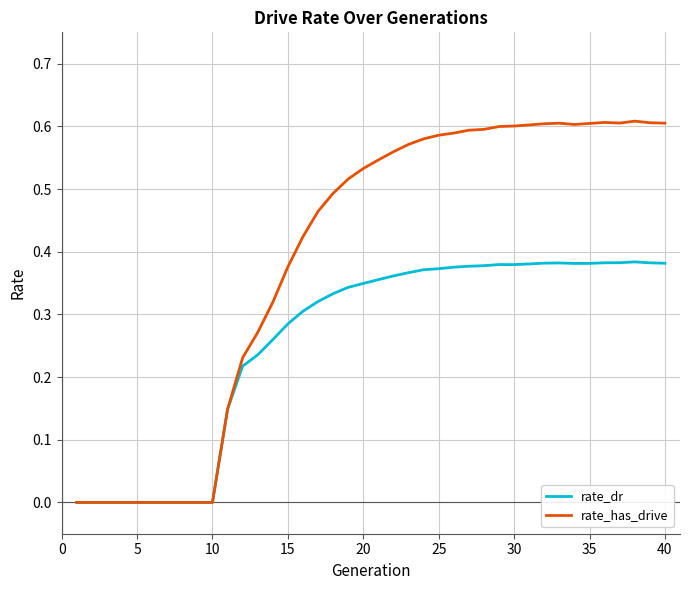

Rank the series by their maximum value, from highest to lowest.

rate_has_drive, rate_dr